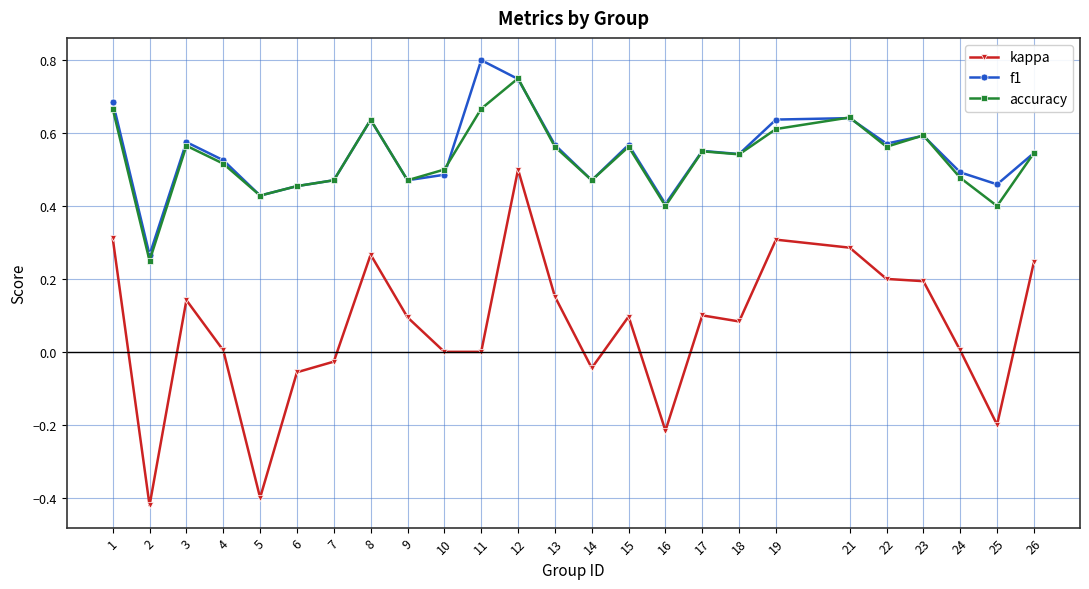

Is the value of f1 at 6 greater than the value of kappa at 25?

Yes